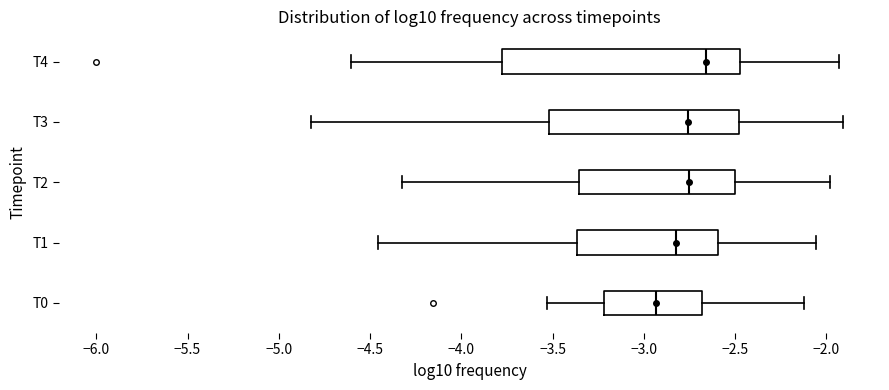

Which box has the furthest to the right median line?

T4